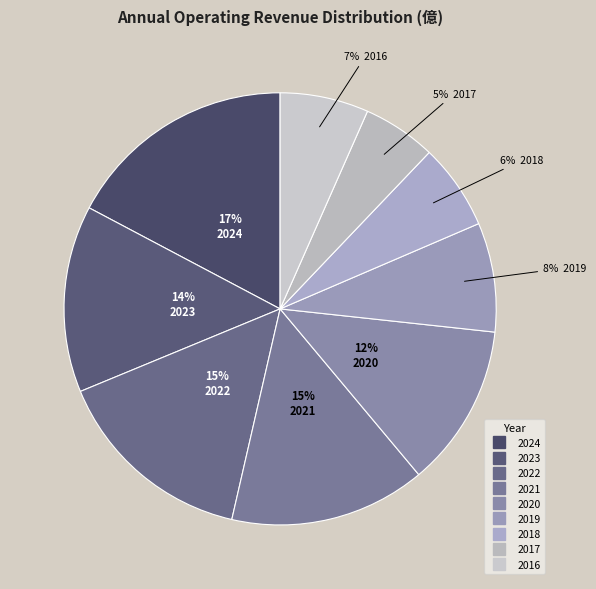

The 2024 slice represents 17% of the pie. True or false?

True